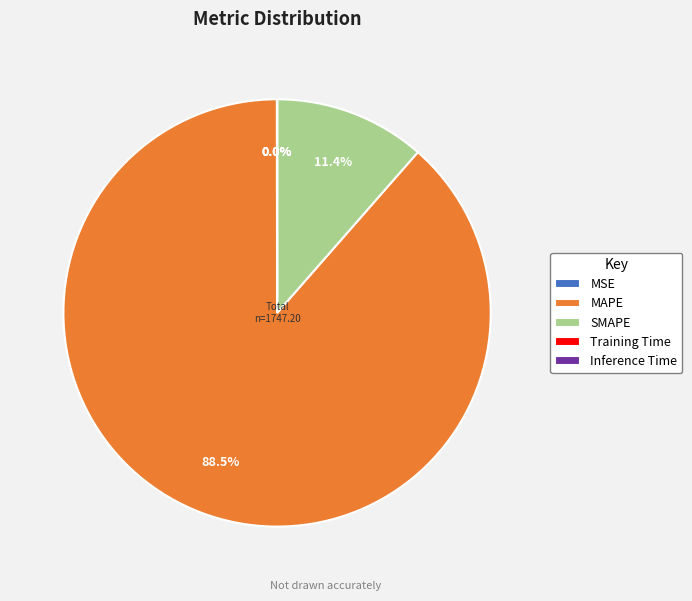

To the nearest percent, what is the difference between the largest and smallest slice percentages?

89%